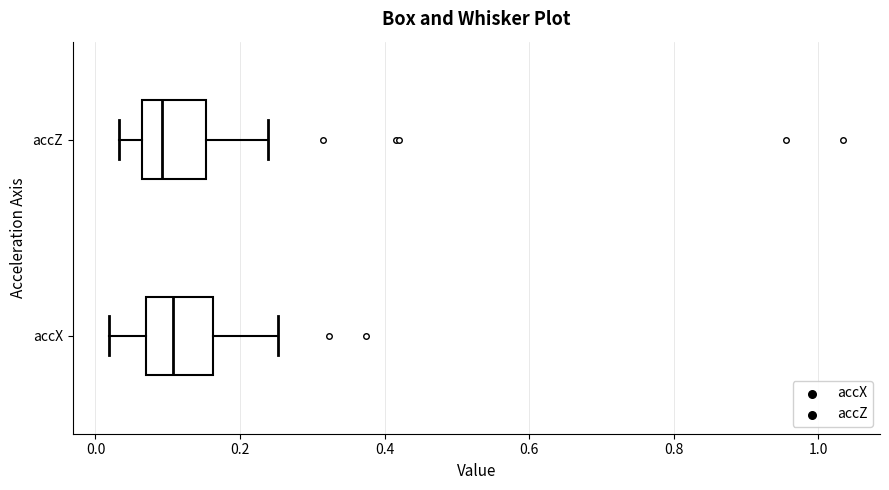

Reading bottom to top, read every box against the x-axis: the position of its median line, the range the box covers, and the ends of its whiskers. The values are not printed on the chart, so give them approximately, as read against the axis.

accX: median 0.10, box 0.06 to 0.16, whiskers 0.02 to 0.26
accZ: median 0.10, box 0.06 to 0.16, whiskers 0.04 to 0.24